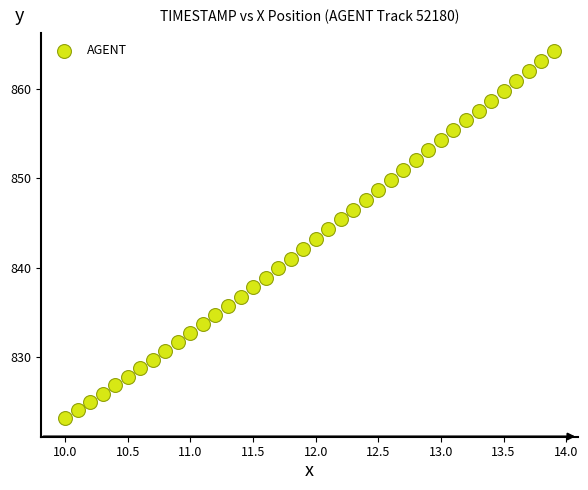

What is the range of Y values (max minus min)?

41.2